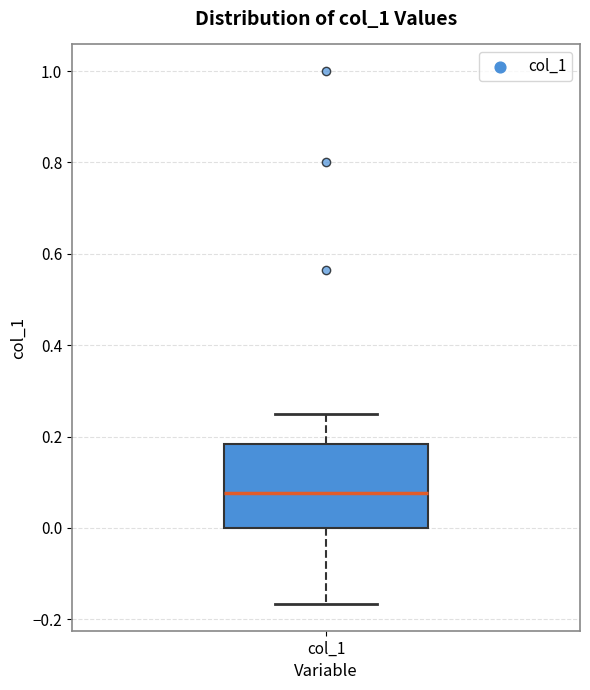

Transcribe this box plot: give where the median line is, the range the box spans, and where the two whiskers end, as read against the y-axis. The values are not printed on the chart, so give them approximately, as read against the axis.

median 0.08, box 0.00 to 0.18, whiskers -0.16 to 0.26